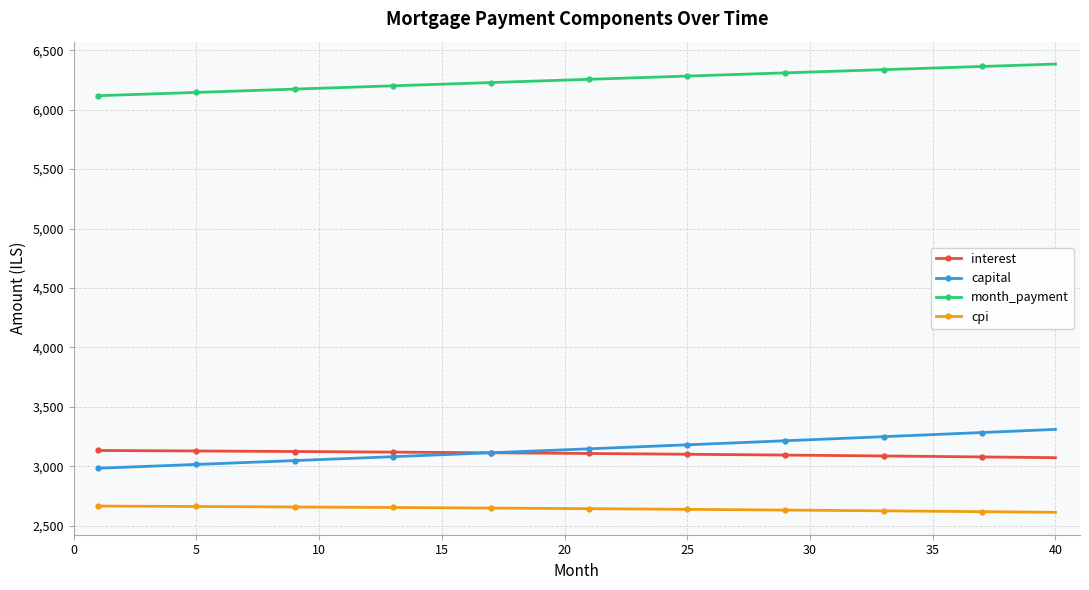

True or false: cpi and capital intersect in this chart.

False